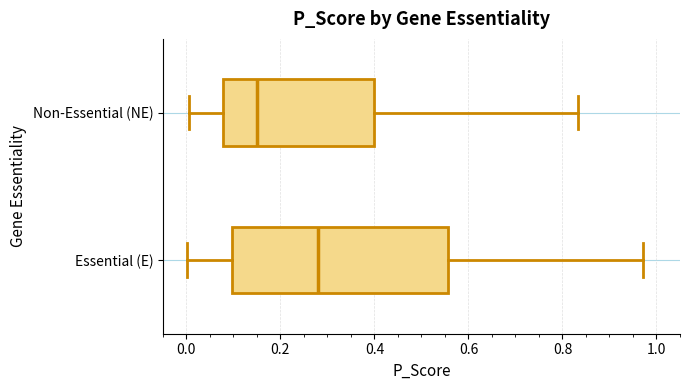

Which box's median line is the furthest to the right?

Essential (E)